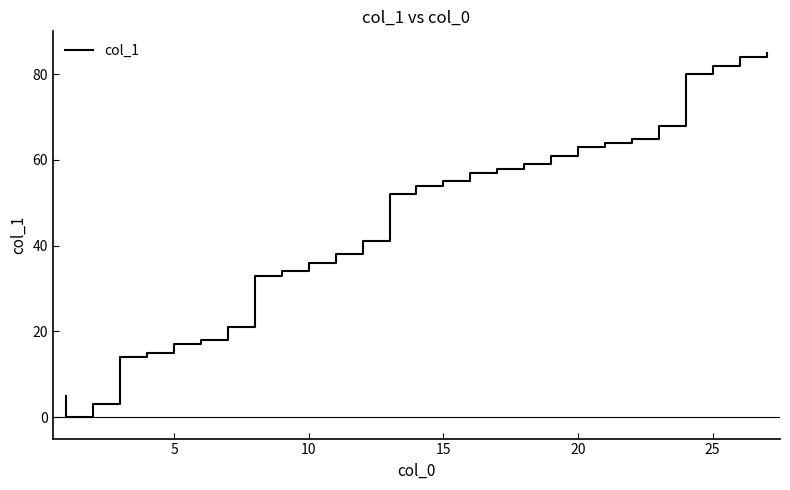

What is the change in value from 15 to 19?

+6